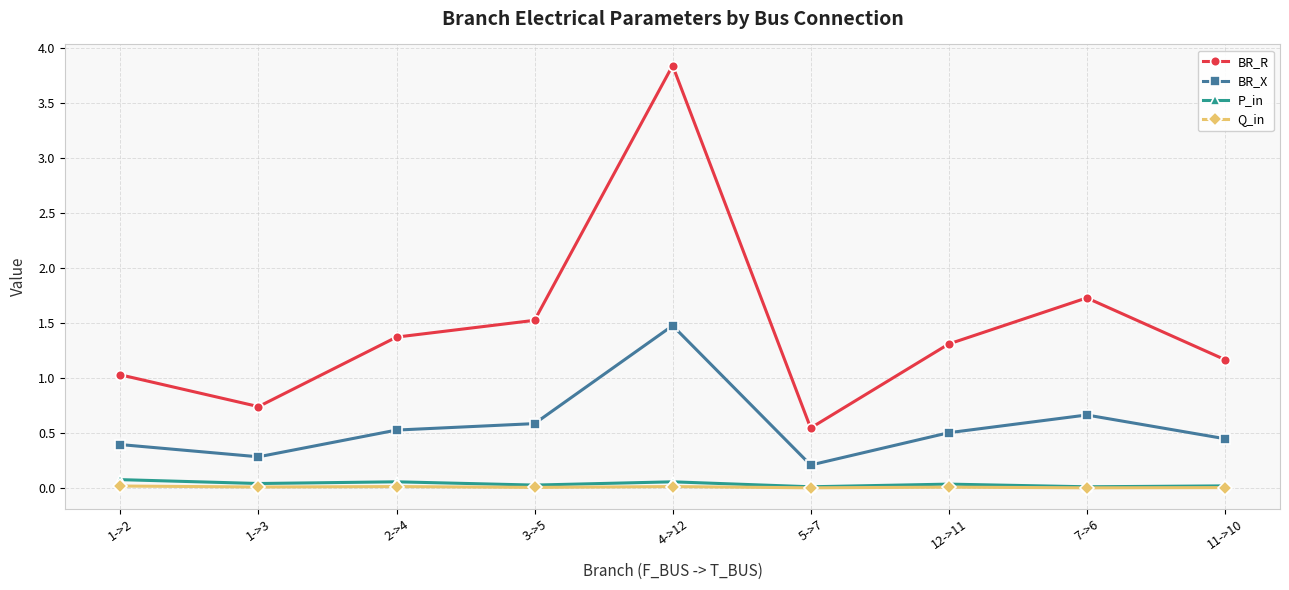

How many data points does each series have?

9